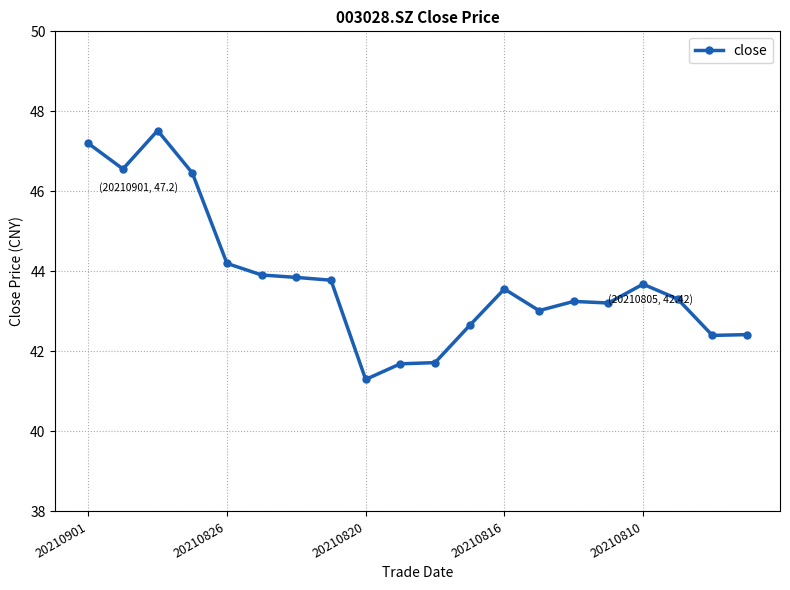

What is the value of the 5th point from the left?

44.2